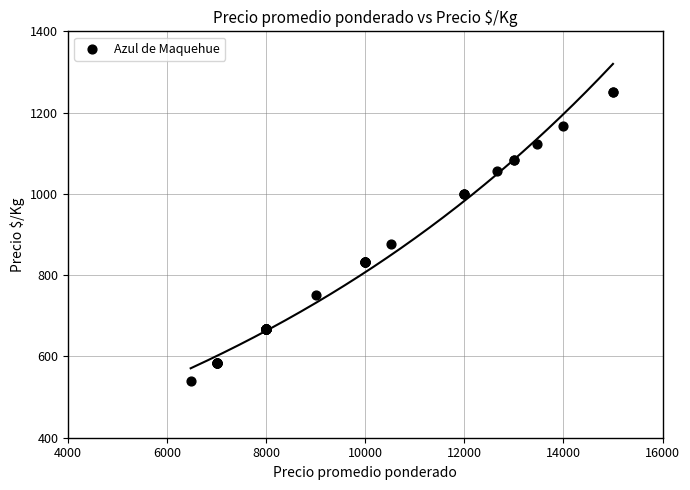

What Y value in the scatter plot is closest to 895?

877